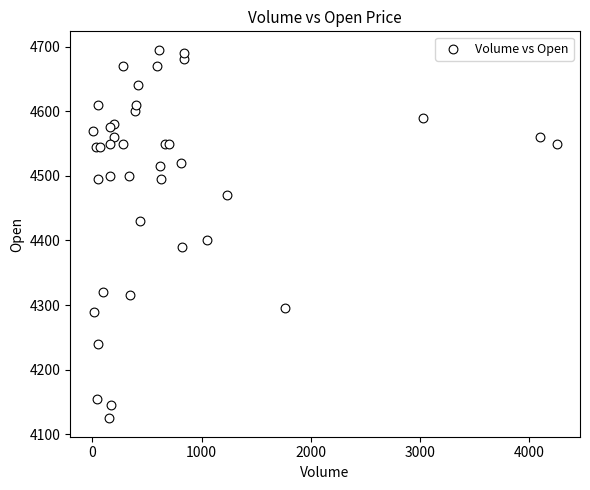

What Y value in the scatter plot is closest to 4410?

4400